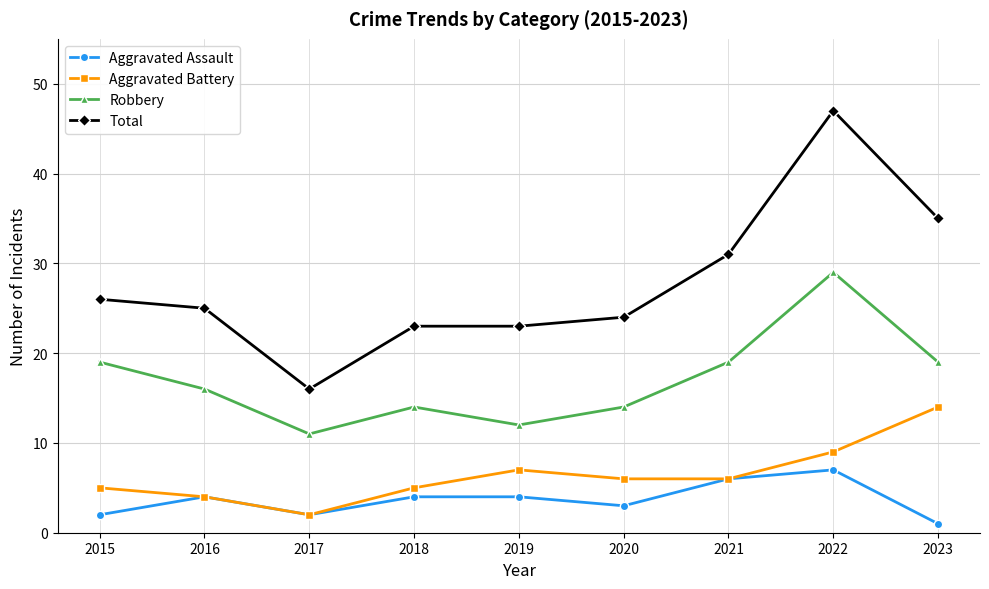

Reading left to right, extract all data points from this chart.

Aggravated Assault: 2	4	2	4	4	3	6	7	1
Aggravated Battery: 5	4	2	5	7	6	6	9	14
Robbery: 19	16	11	14	12	14	19	29	19
Total: 26	25	16	23	23	24	31	47	35